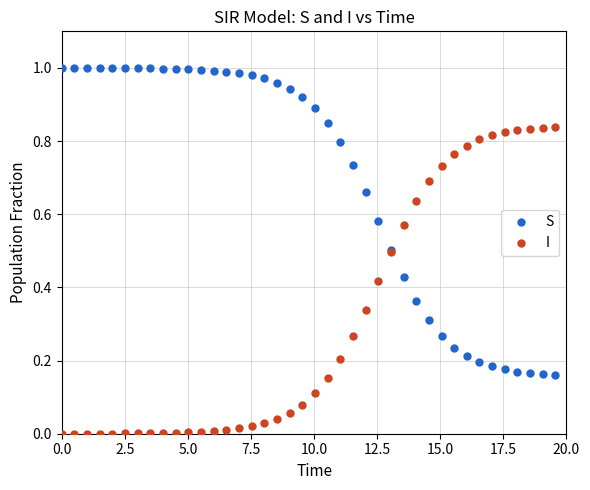

Which series reaches the minimum Y coordinate?

I